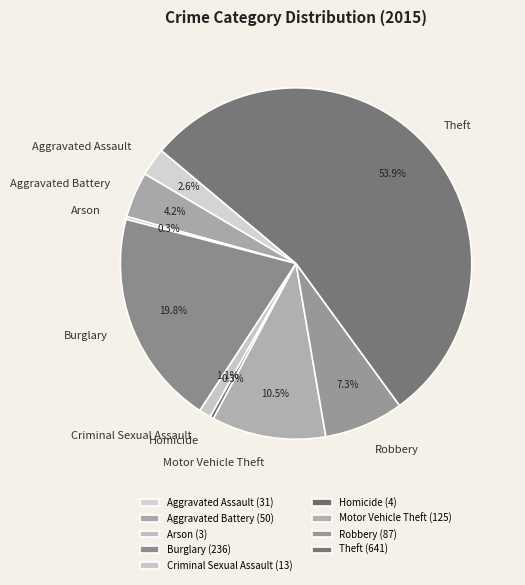

Which slice is the smallest?

Arson